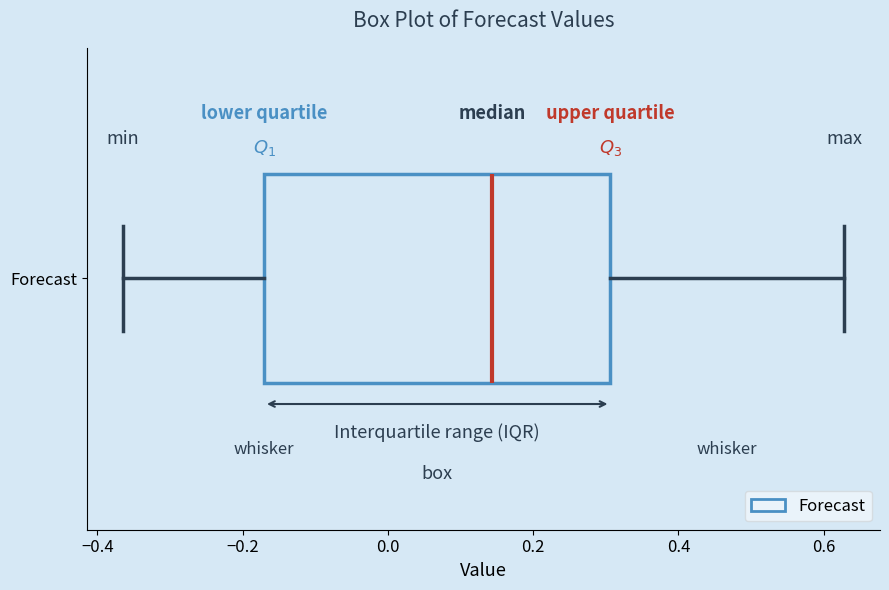

Where does the right whisker of the box for Forecast end on the x-axis? The values are not printed on the chart, so give them approximately, as read against the axis.

0.62